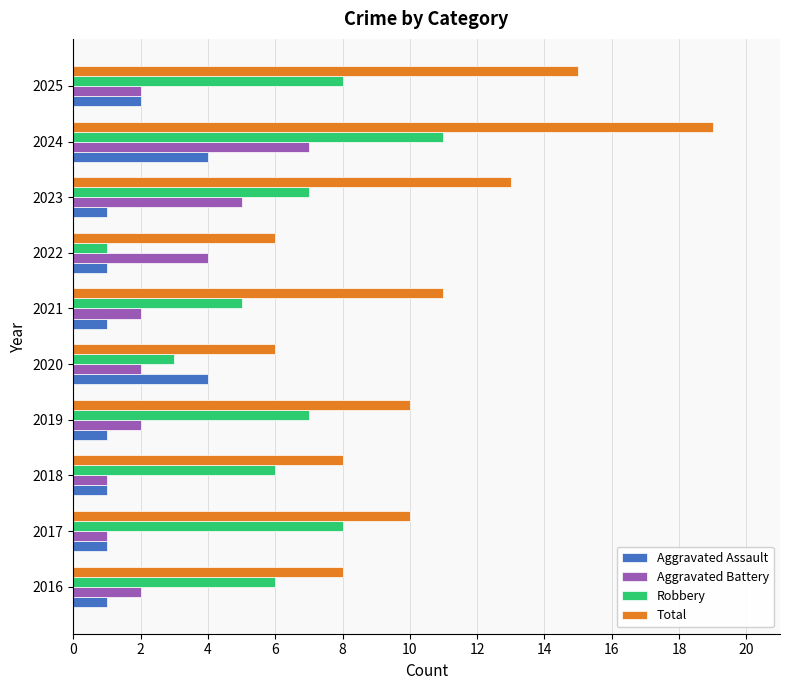

How many Robbery values are between 5 and 8?

7